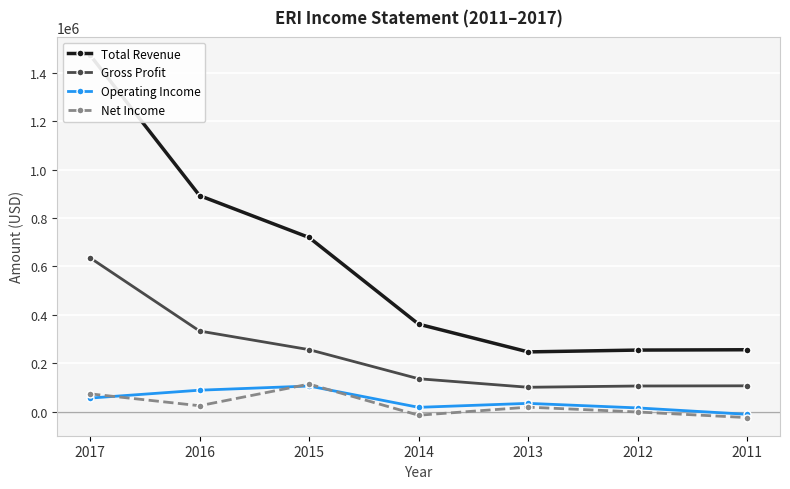

In Gross Profit, how many points are lower than both neighbors (excluding endpoints)?

1